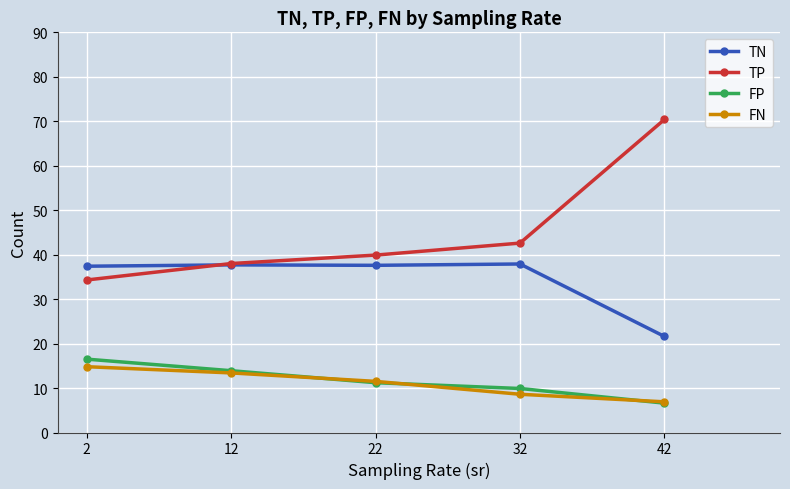

Read the TP value at 32.

42.6